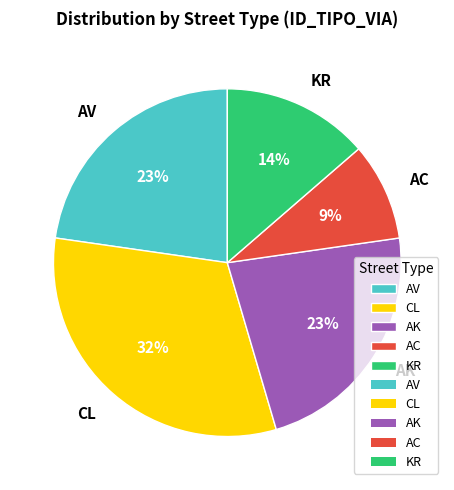

To the nearest percent, what portion does AK represent?

23%